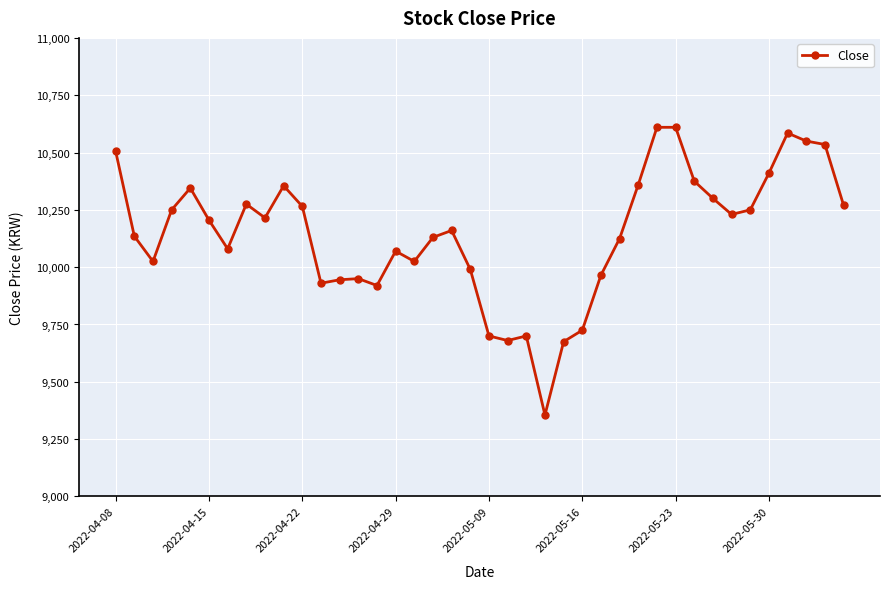

What is the greatest value displayed?

10610